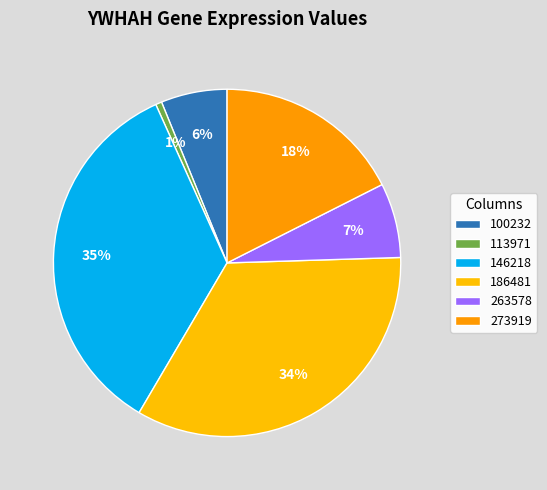

Count the number of slices in the pie.

6